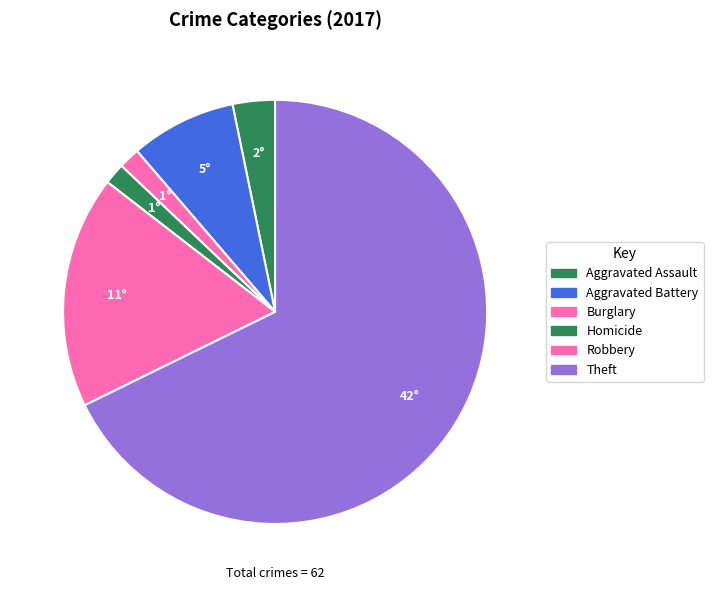

Which slice is the largest?

Theft